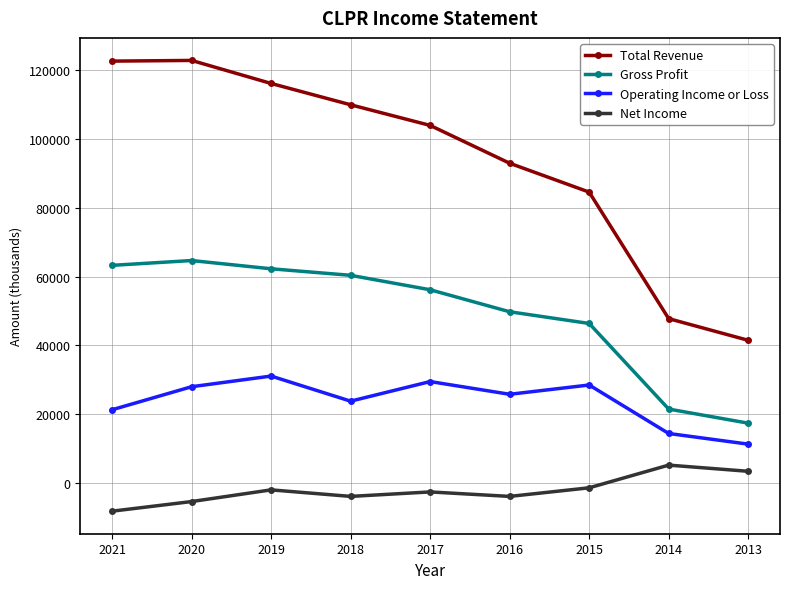

Between 2017 and 2015, which series saw the biggest shift?

Total Revenue